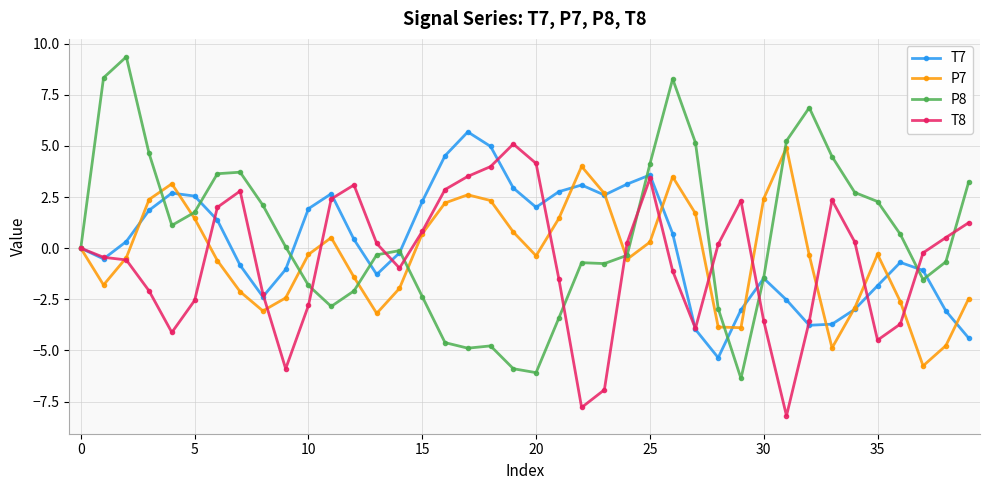

What is the highest value of the T8 series?

5.1